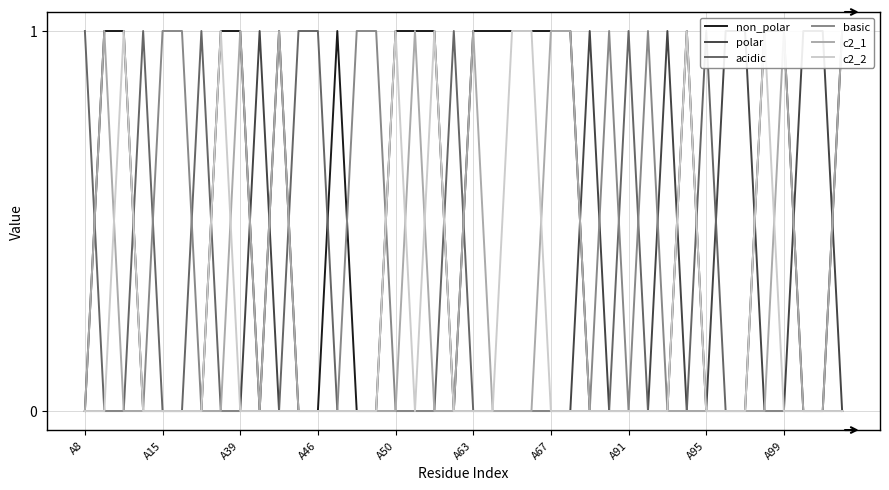

How many lines are shown in the chart?

6